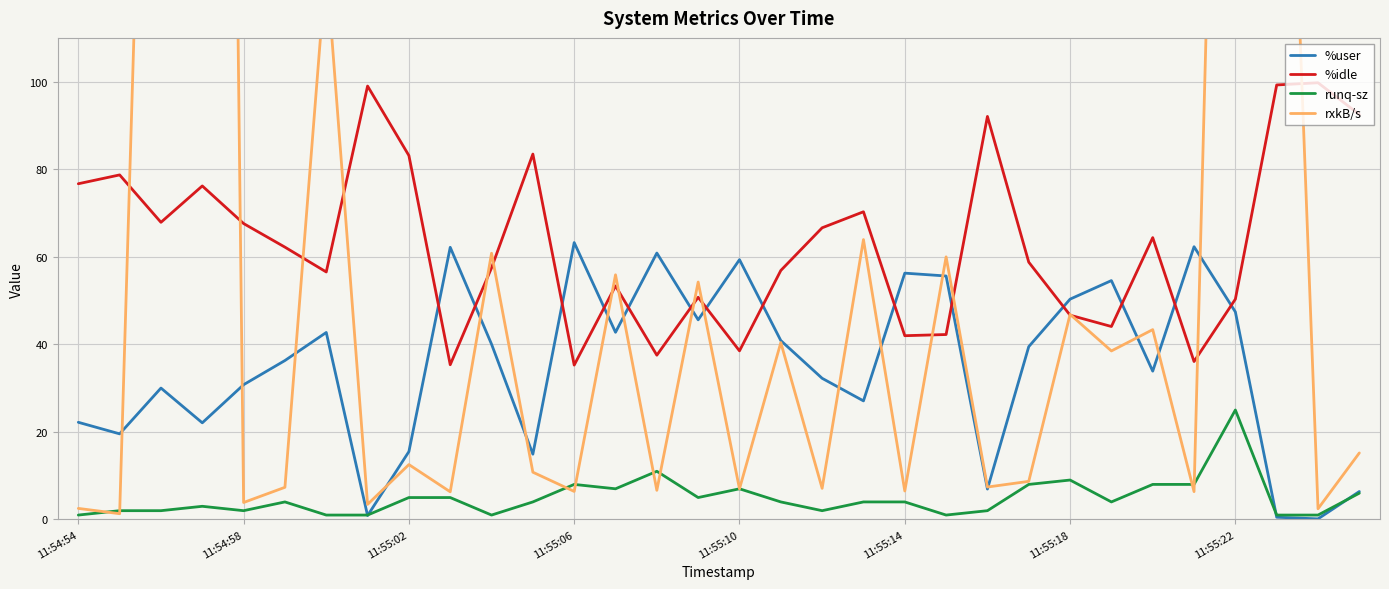

Reading left to right, list all the values displayed in this chart.

%user: 22.2	19.6	30.0	22.1	30.8	36.3	42.7	0.9	15.5	62.2	40.0	14.9	63.2	42.8	60.9	45.6	59.3	40.9	32.2	27.1	56.3	55.6	6.9	39.5	50.3	54.6	33.9	62.3	47.4	0.5	0.1	6.4
%idle: 76.7	78.7	67.9	76.2	67.6	62.2	56.5	99.0	83.1	35.3	57.5	83.5	35.3	53.3	37.5	50.8	38.5	56.9	66.6	70.3	42.0	42.2	92.1	58.8	46.7	44.1	64.4	36.1	50.3	99.2	99.8	92.5
runq-sz: 1.0	2.0	2.0	3.0	2.0	4.0	1.0	1.0	5.0	5.0	1.0	4.0	8.0	7.0	11.0	5.0	7.0	4.0	2.0	4.0	4.0	1.0	2.0	8.0	9.0	4.0	8.0	8.0	25.0	1.0	1.0	6.0
rxkB/s: 2.5	1.3	317.2	799.7	3.9	7.3	126.8	3.4	12.5	6.3	60.8	10.8	6.4	55.9	6.7	54.2	7.0	40.4	7.1	63.9	6.5	60.0	7.4	8.7	46.9	38.5	43.4	6.3	366.4	251.2	2.4	15.2